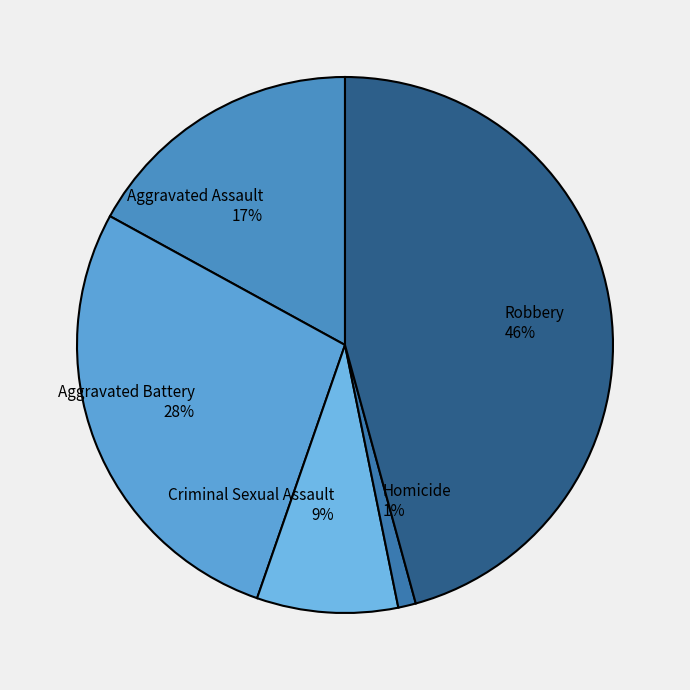

Combined, do Aggravated Assault and Homicide account for over 50%?

No